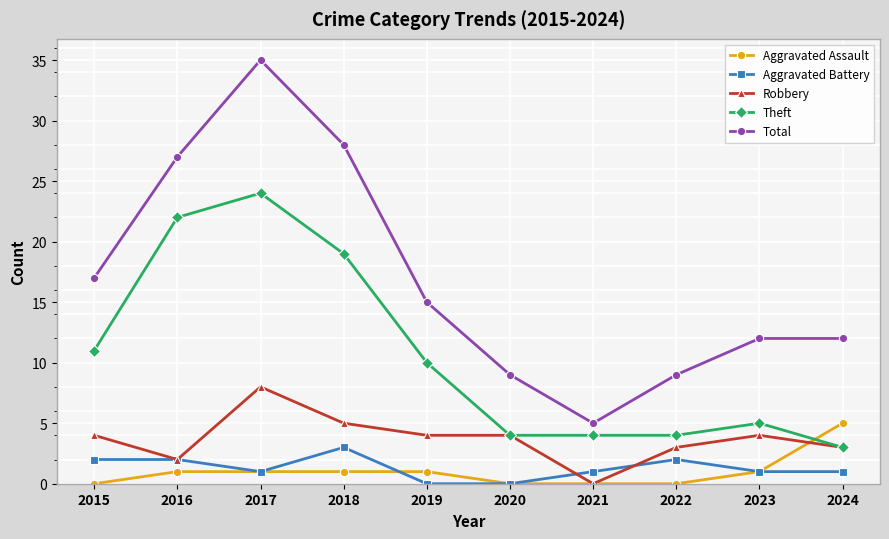

What is the average value of the Robbery series?

4